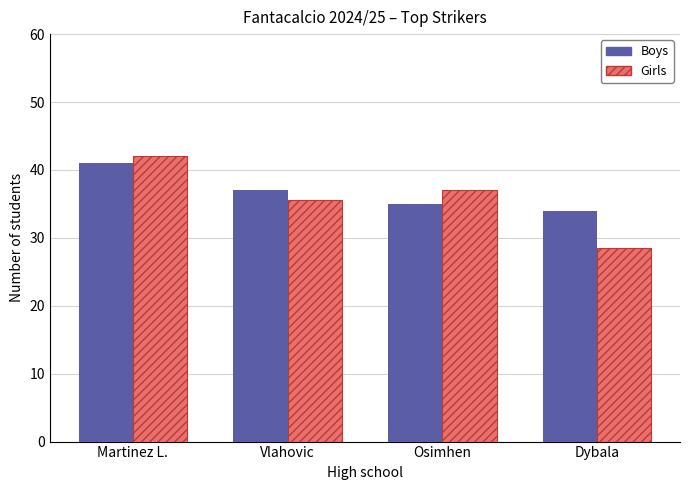

The Girls series shows 28.5 at Dybala. True or false?

True